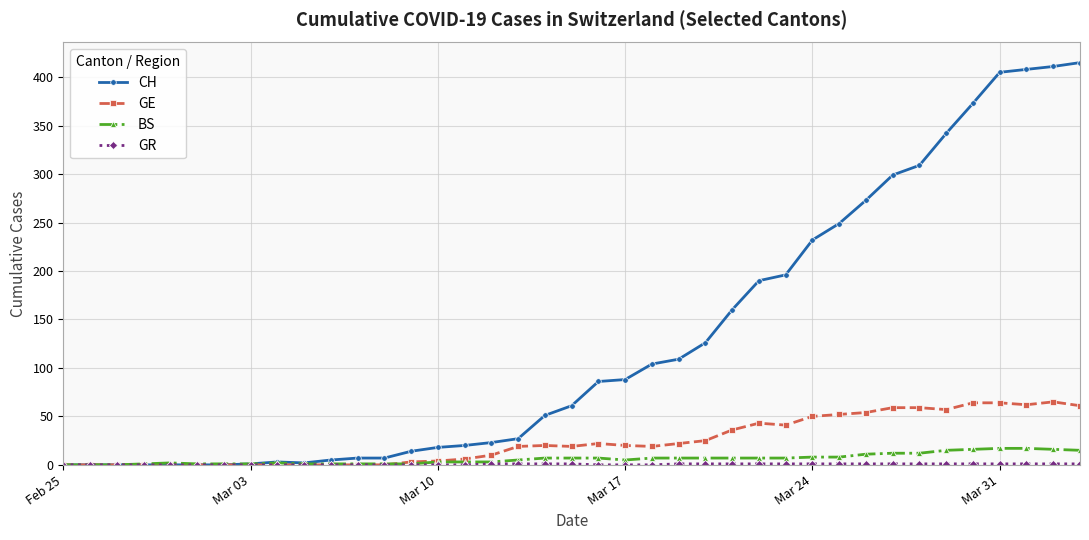

Which series has the largest total across all categories?

CH